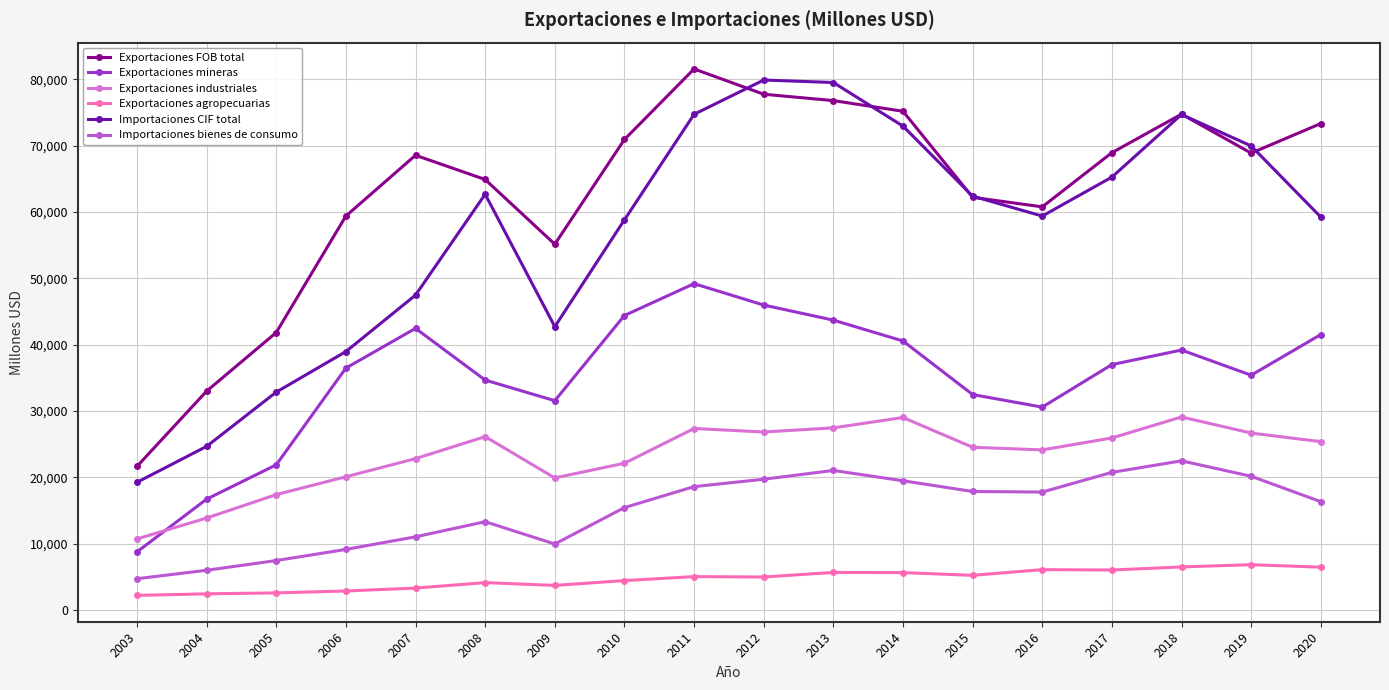

Which series has the largest range (max minus min)?

Importaciones CIF total